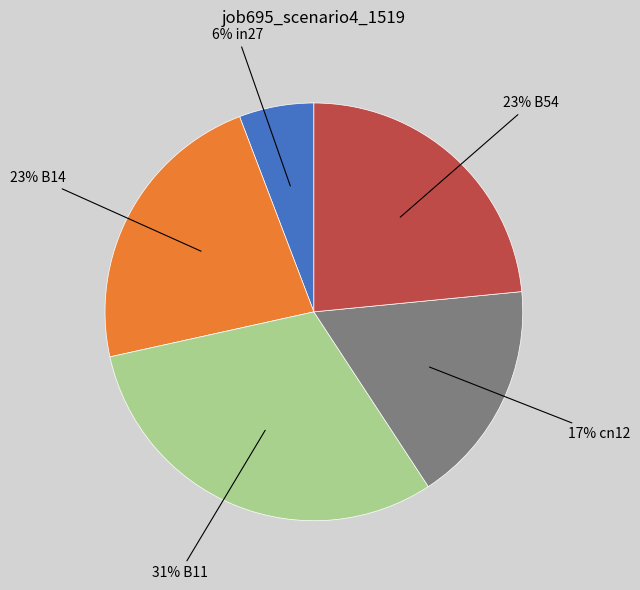

Is there a majority slice in this chart?

No